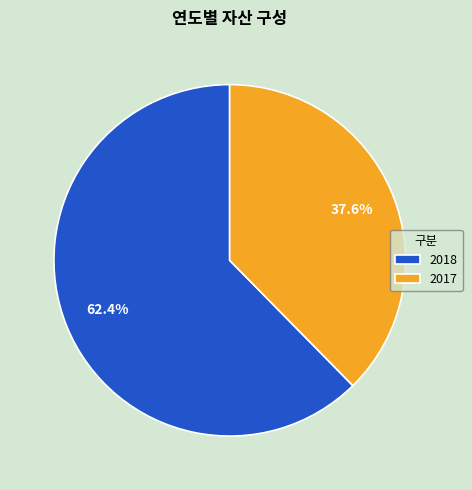

What percentage is NOT represented by 2018?

37.6%